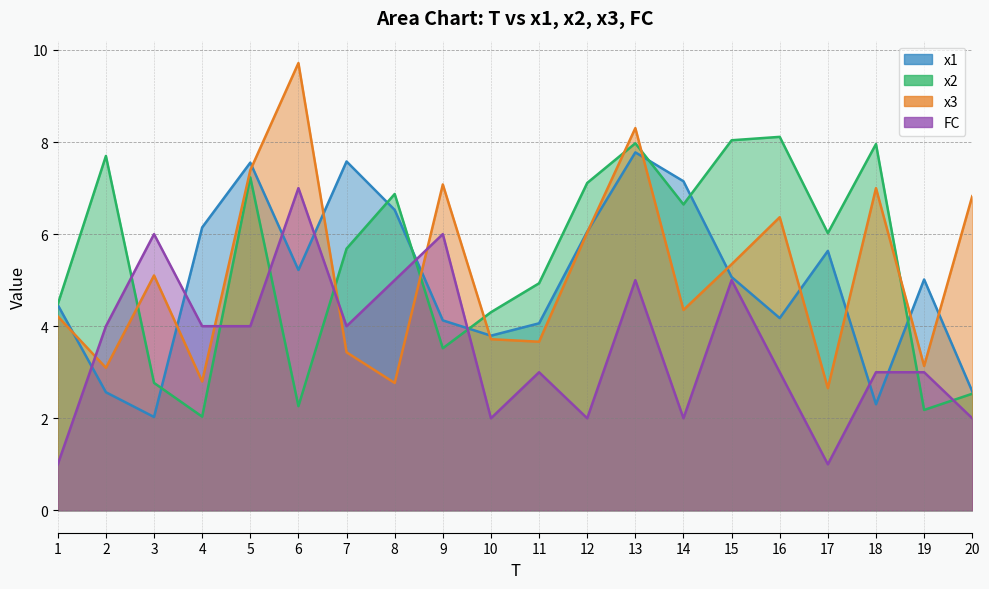

Count the number of categories in the chart.

20